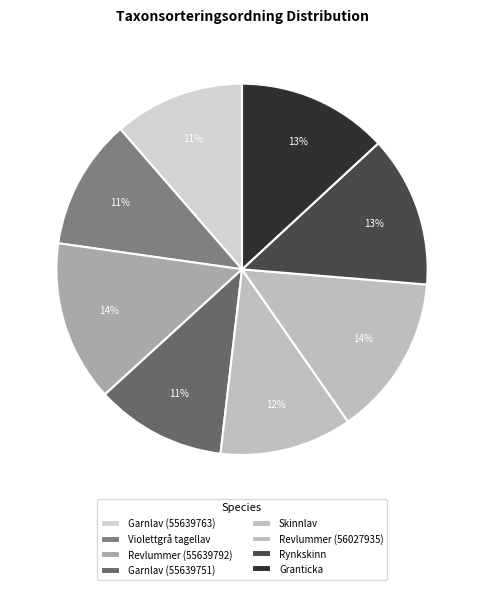

How many segments does this pie chart have?

8